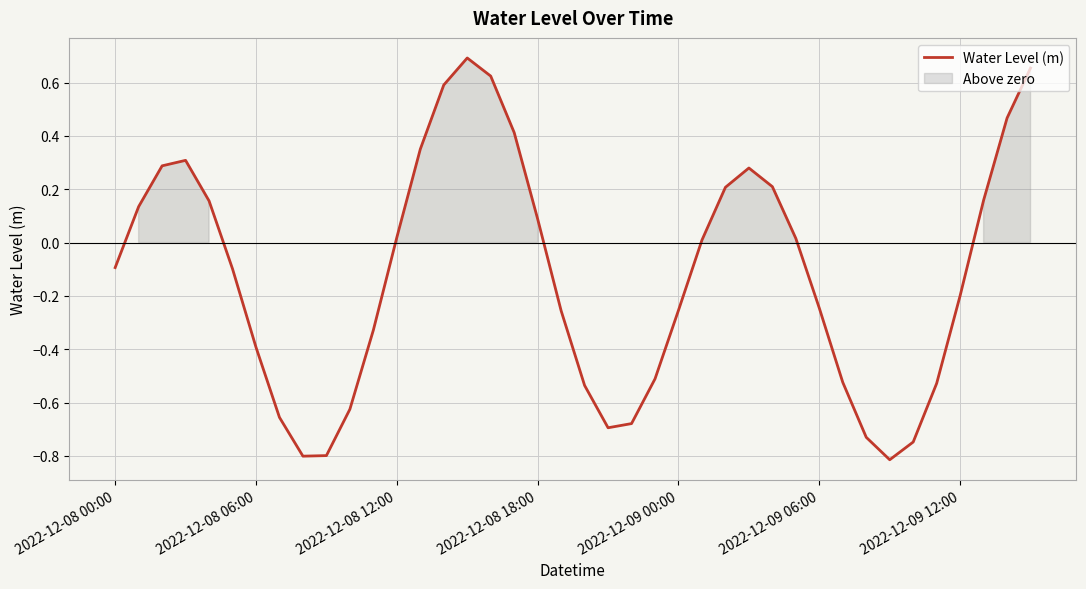

The Water Level (m) series shows -0.3 at 2022-12-09 12:00. True or false?

False